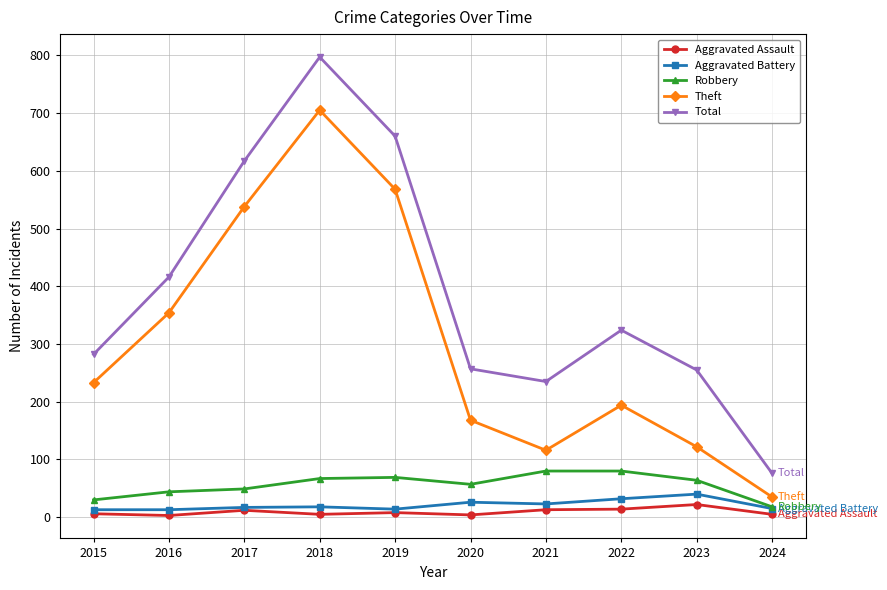

Which series has the widest spread of values?

Total